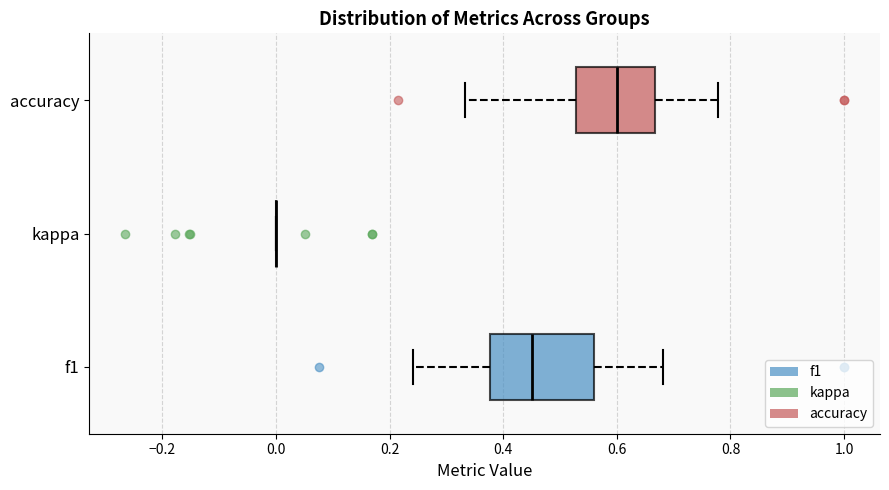

Reading bottom to top, transcribe this box plot: for each box, give where its median line is, the range the box spans, and where its two whiskers end, as read against the x-axis. The values are not printed on the chart, so give them approximately, as read against the axis.

f1: median 0.46, box 0.38 to 0.56, whiskers 0.24 to 0.68
kappa: box collapsed to a line at 0.00, whiskers 0.00 to 0.00
accuracy: median 0.60, box 0.52 to 0.66, whiskers 0.34 to 0.78